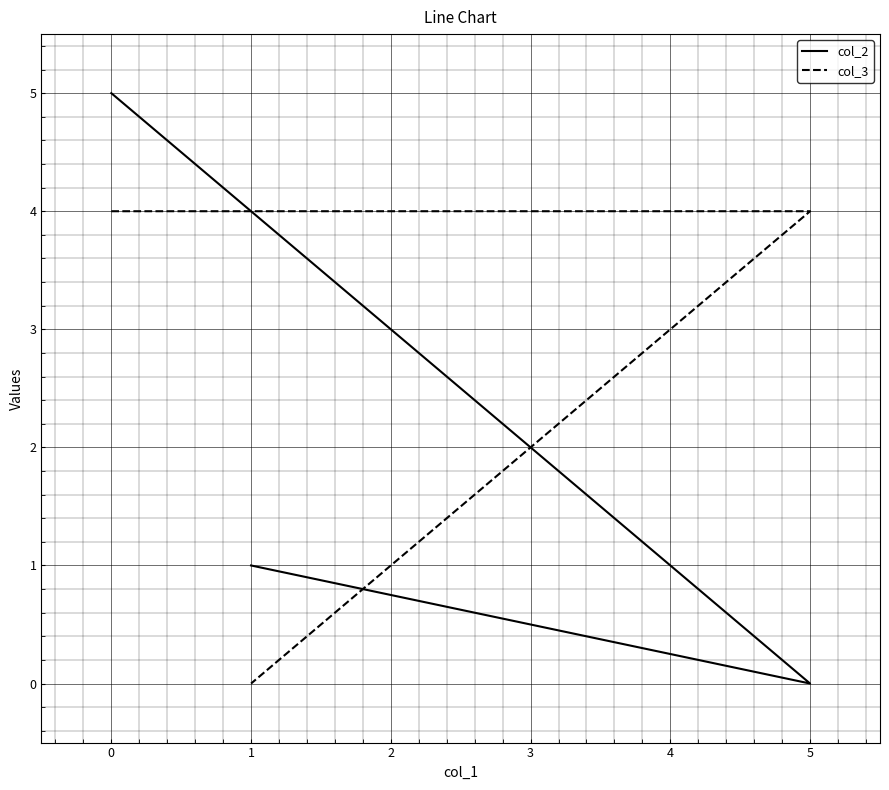

What is the difference between the maximum and minimum values in the col_3 series?

4